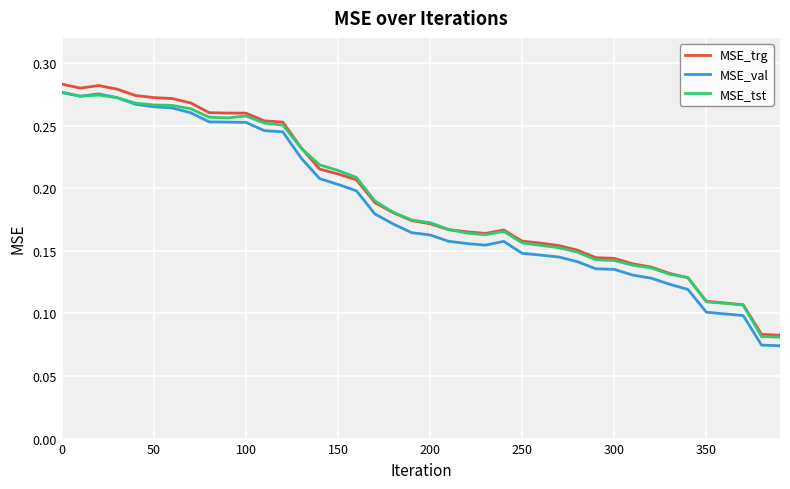

True or false: MSE_val and MSE_trg intersect in this chart.

False